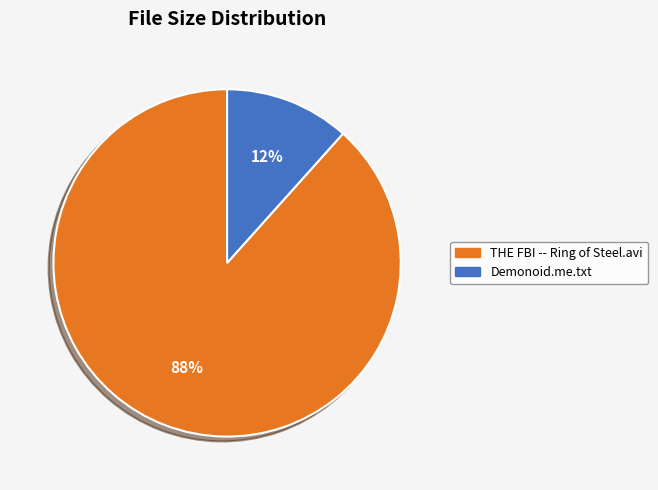

The Demonoid.me.txt slice represents 12% of the pie. True or false?

True